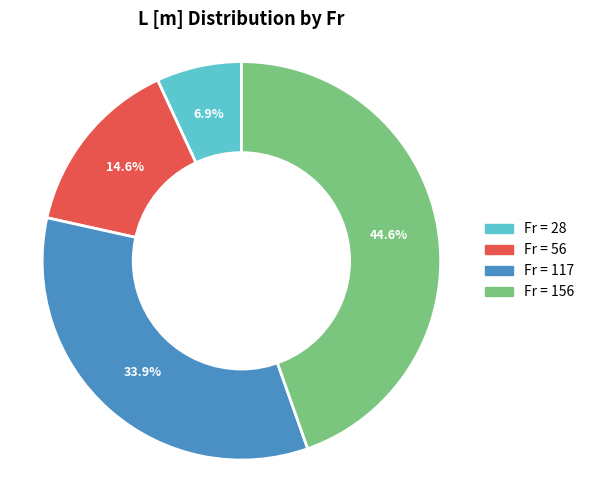

How many segments does this pie chart have?

4